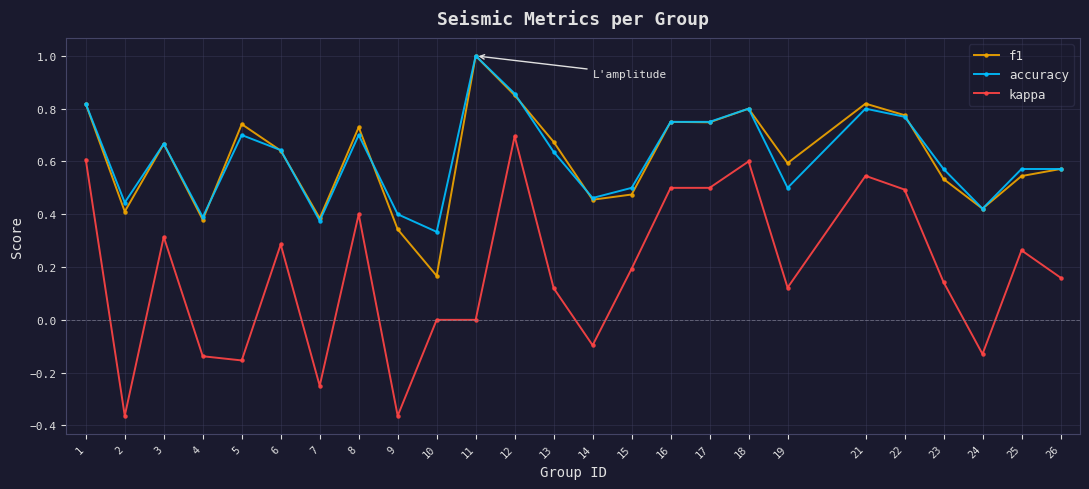

At which category does accuracy reach its first local peak?

3